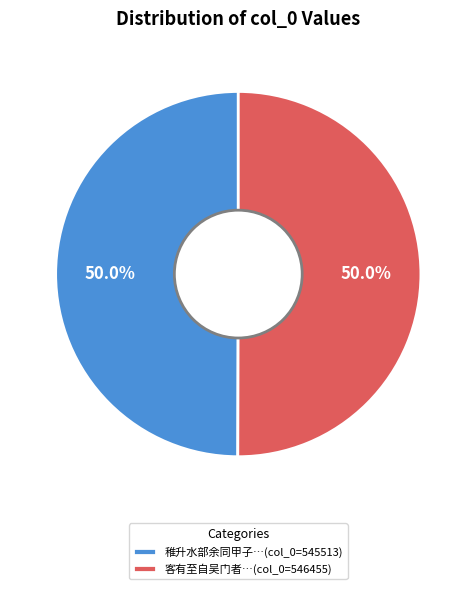

Combined, what portion of the pie is 稚升水部余同甲子…(col_0=545513) and 客有至自吴门者…(col_0=546455)?

100.0%